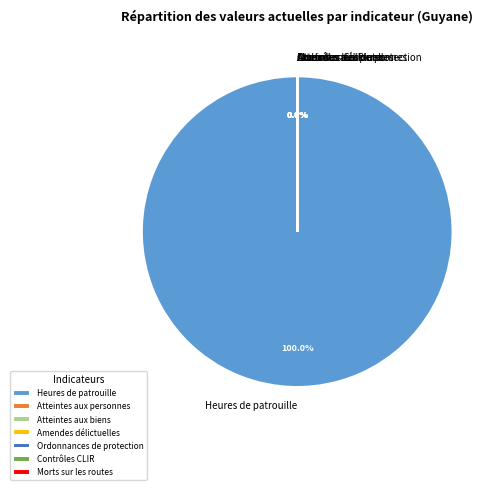

Which slice is the largest?

Heures de patrouille